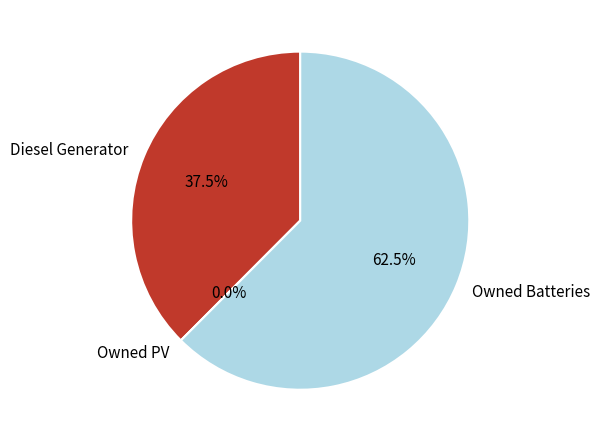

Which slice is the smallest?

Owned PV